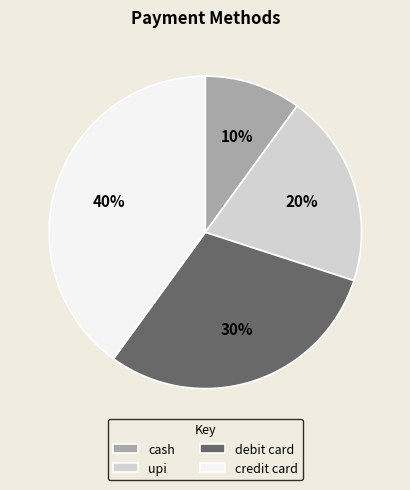

What percentage is the upi slice, to the nearest percent?

20%